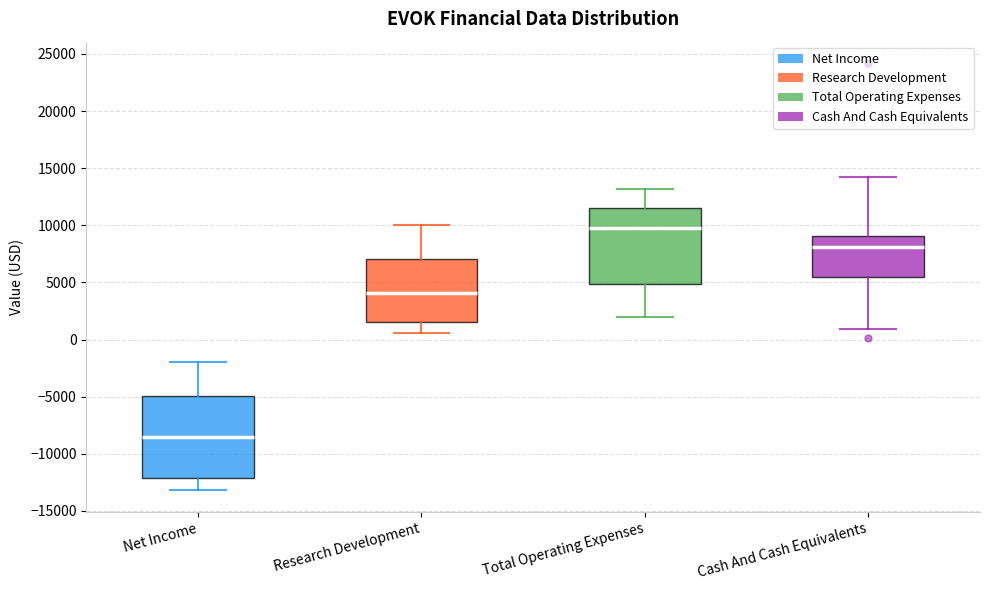

Reading left to right, transcribe this box plot: for each box, give where its median line is, the range the box spans, and where its two whiskers end, as read against the y-axis. The values are not printed on the chart, so give them approximately, as read against the axis.

Net Income: median -8500, box -12000 to -5000, whiskers -13000 to -2000
Research Development: median 4000, box 1500 to 7000, whiskers 500 to 10000
Total Operating Expenses: median 10000, box 5000 to 11500, whiskers 2000 to 13000
Cash And Cash Equivalents: median 8000, box 5500 to 9000, whiskers 1000 to 14000